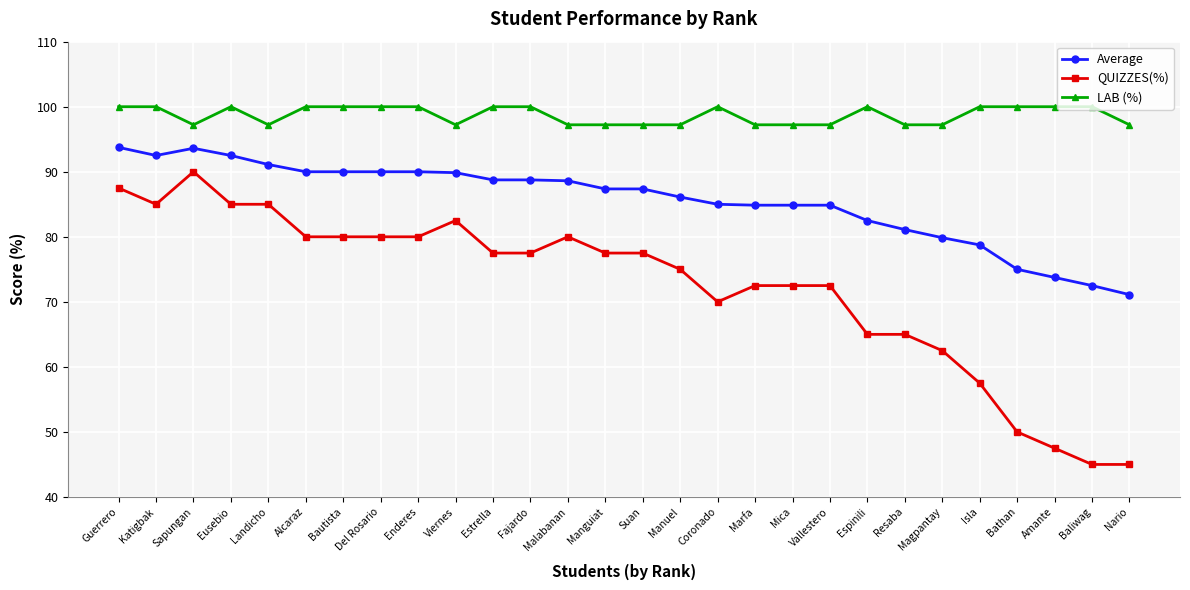

At Manuel, list the series in order from largest to smallest.

LAB (%), Average, QUIZZES(%)